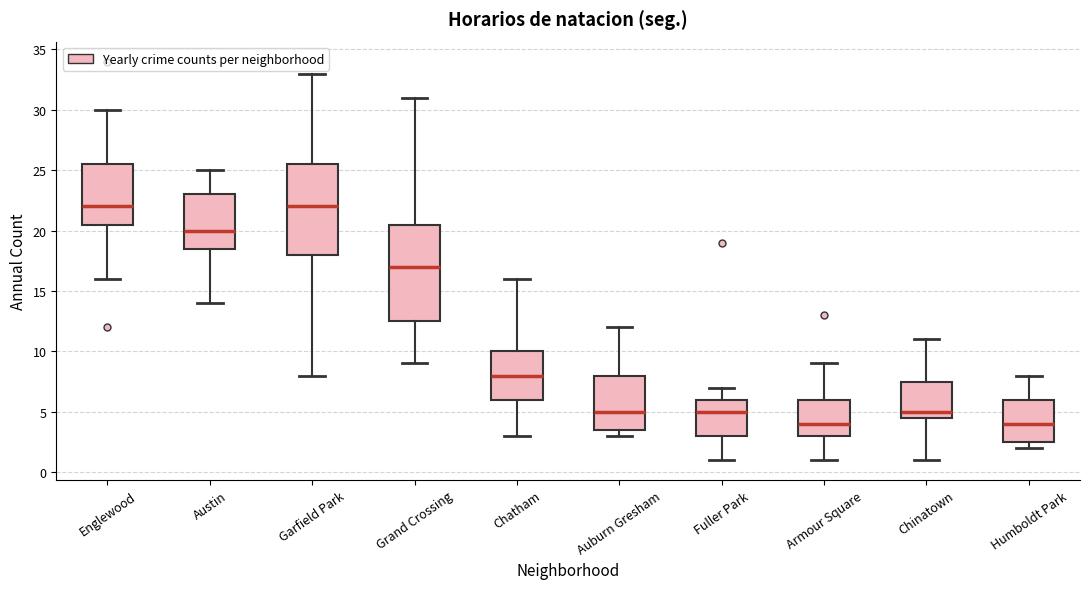

Reading left to right, transcribe this box plot: for each box, give where its median line is, the range the box spans, and where its two whiskers end, as read against the y-axis. The values are not printed on the chart, so give them approximately, as read against the axis.

Englewood: median 22.0, box 20.5 to 25.5, whiskers 16.0 to 30.0
Austin: median 20.0, box 18.5 to 23.0, whiskers 14.0 to 25.0
Garfield Park: median 22.0, box 18.0 to 25.5, whiskers 8.0 to 33.0
Grand Crossing: median 17.0, box 12.5 to 20.5, whiskers 9.0 to 31.0
Chatham: median 8.0, box 6.0 to 10.0, whiskers 3.0 to 16.0
Auburn Gresham: median 5.0, box 3.5 to 8.0, whiskers 3.0 to 12.0
Fuller Park: median 5.0, box 3.0 to 6.0, whiskers 1.0 to 7.0
Armour Square: median 4.0, box 3.0 to 6.0, whiskers 1.0 to 9.0
Chinatown: median 5.0, box 4.5 to 7.5, whiskers 1.0 to 11.0
Humboldt Park: median 4.0, box 2.5 to 6.0, whiskers 2.0 to 8.0